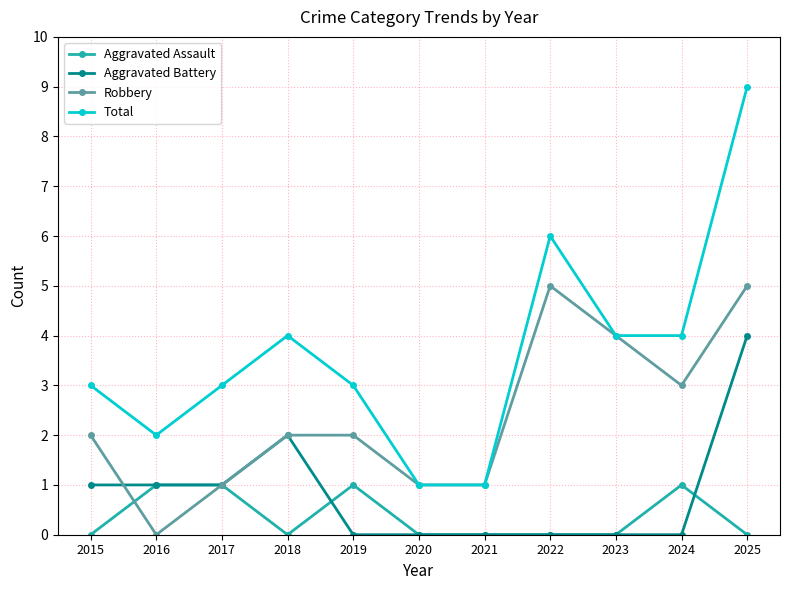

Is this an area chart (filled region under the line)?

No